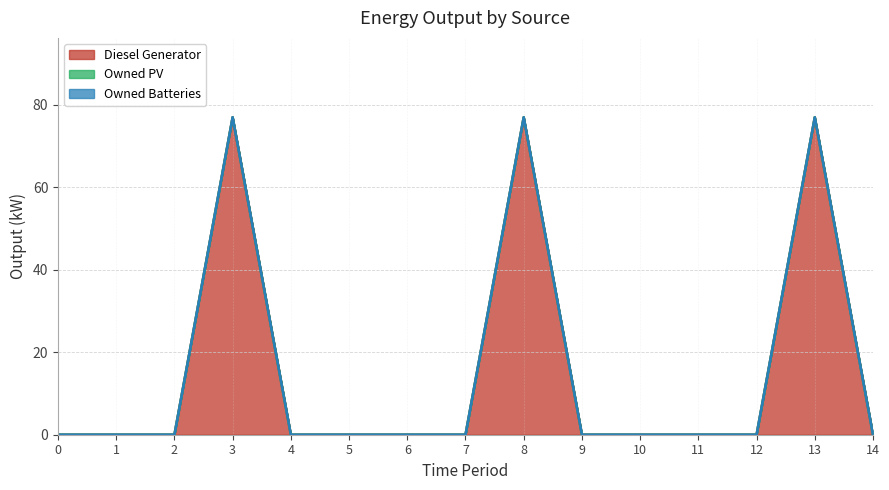

Reading right to left, what are all the values shown in this chart?

Diesel Generator: 14=0.0	13=77.0	12=0.0	11=0.0	10=0.0	9=0.0	8=77.0	7=0.0	6=0.0	5=0.0	4=0.0	3=77.0	2=0.0	1=0.0	0=0.0
Owned PV: 14=0.0	13=0.0	12=0.0	11=0.0	10=0.0	9=0.0	8=0.0	7=0.0	6=0.0	5=0.0	4=0.0	3=0.0	2=0.0	1=0.0	0=0.0
Owned Batteries: 14=0.0	13=0.0	12=0.0	11=0.0	10=0.0	9=0.0	8=0.0	7=0.0	6=0.0	5=0.0	4=0.0	3=0.0	2=0.0	1=0.0	0=0.0